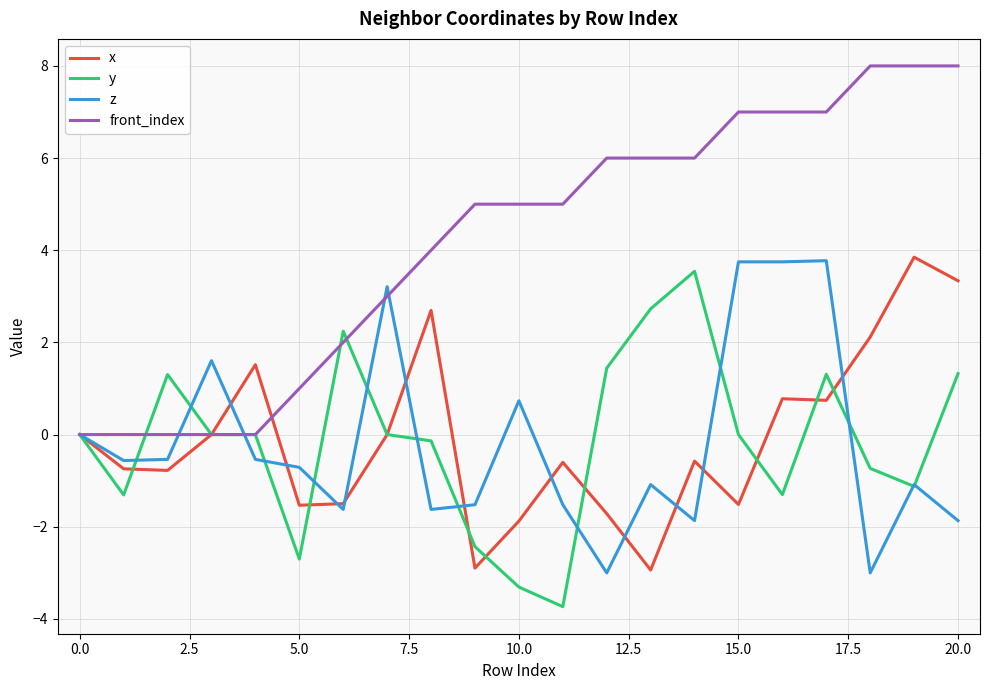

Which series has the largest range (max minus min)?

front_index